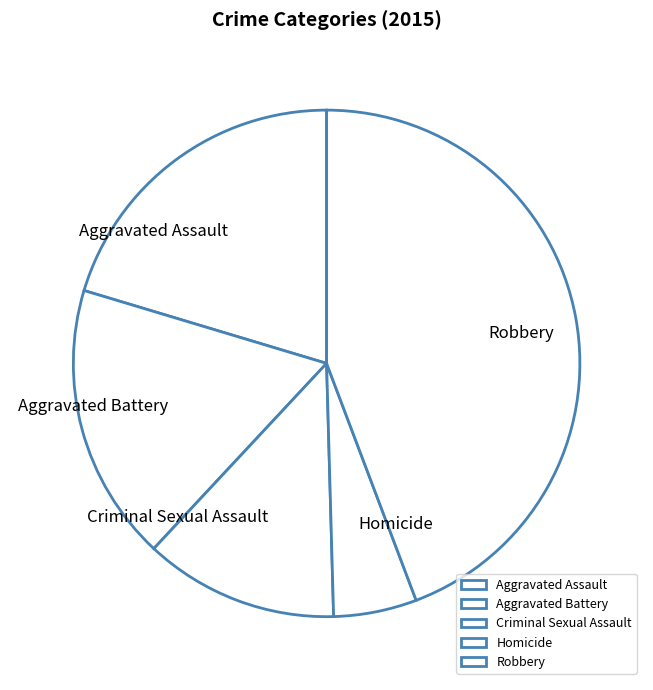

What is the ratio of the value at Aggravated Battery to the value at Aggravated Assault?

0.9